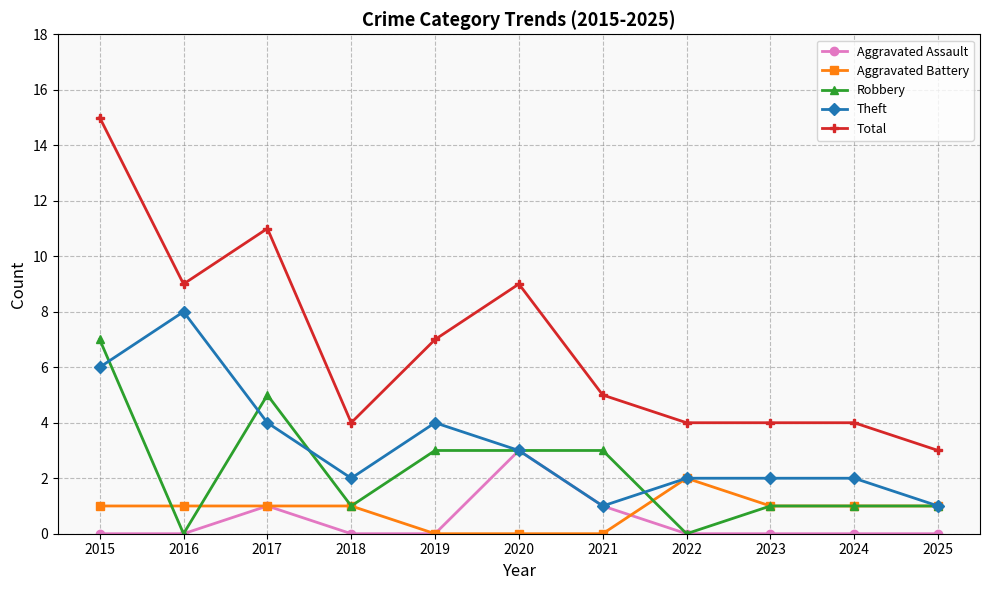

What is the difference between the highest and lowest values at 2020?

9